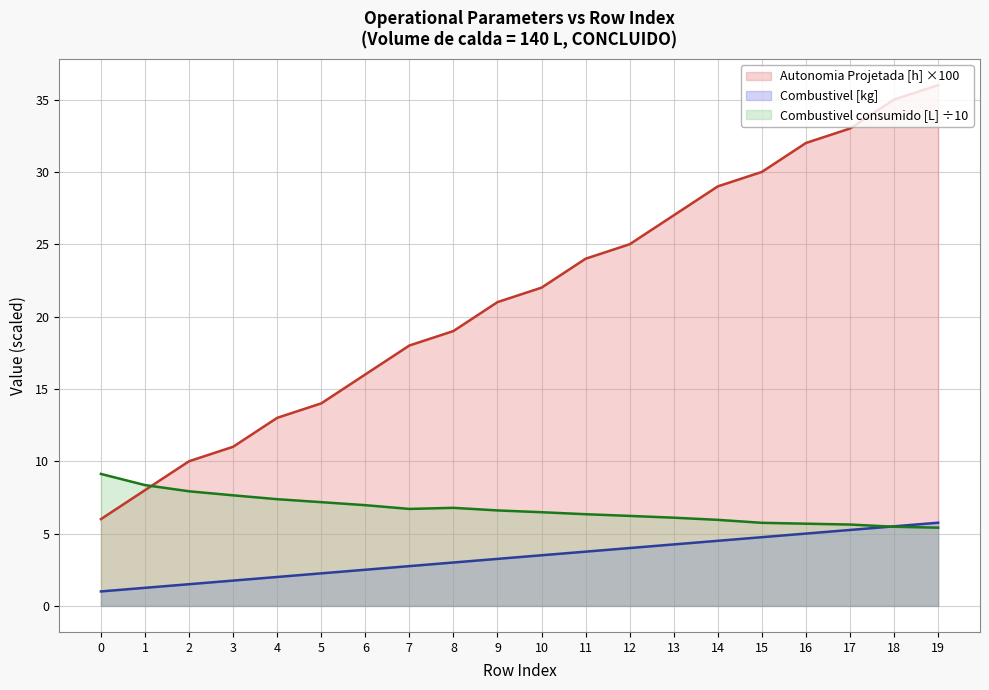

How many interior local peaks does the Combustivel consumido [L] series have?

1